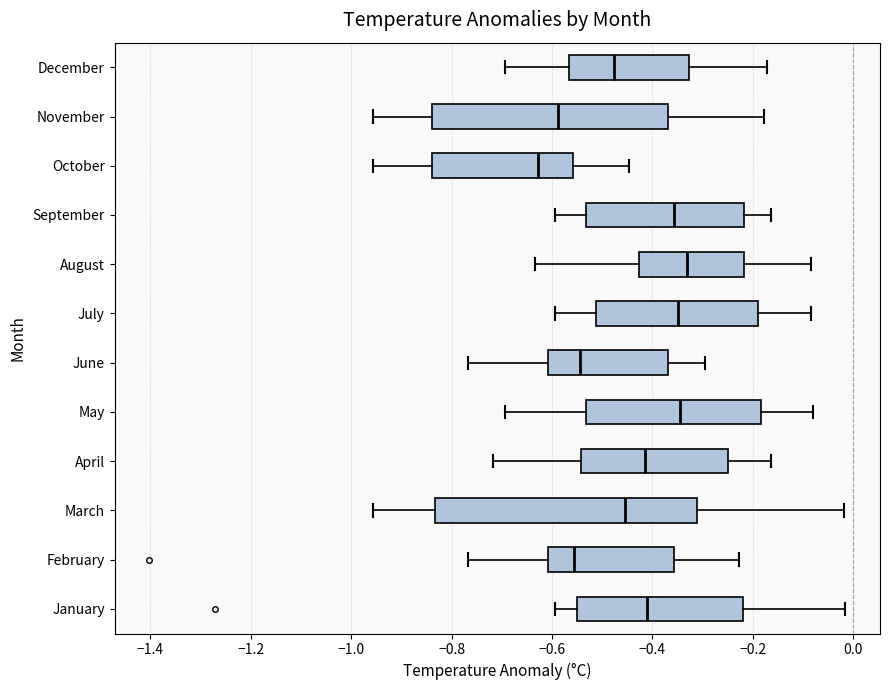

Comparing the boxes themselves (not the whiskers), which one is the widest?

March